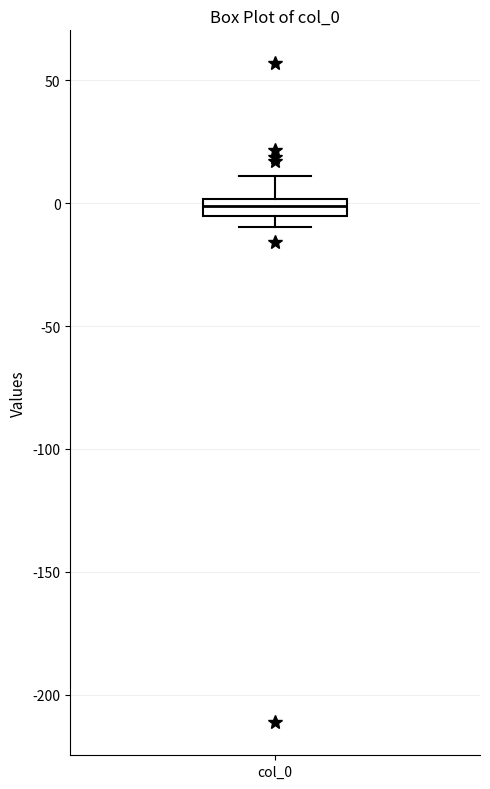

Where is the upper edge of the box for col_0 on the y-axis? The values are not printed on the chart, so give them approximately, as read against the axis.

0